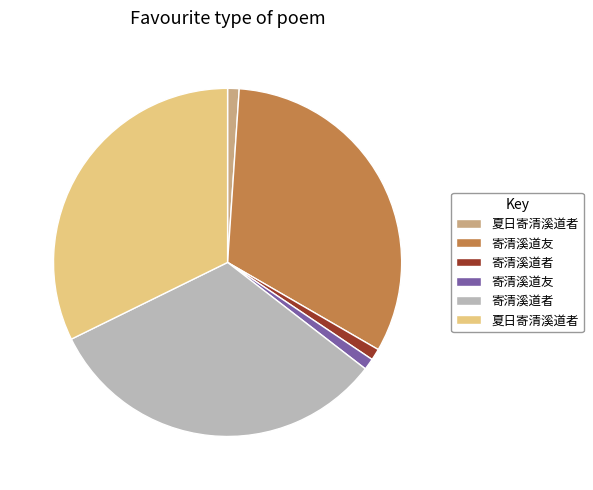

Does any single category account for the majority?

No